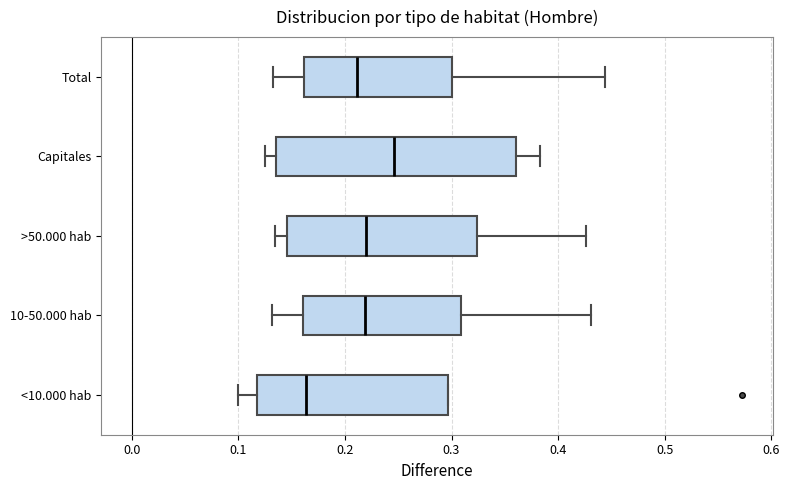

Reading bottom to top, read every box against the x-axis: the position of its median line, the range the box covers, and the ends of its whiskers. The values are not printed on the chart, so give them approximately, as read against the axis.

<10.000 hab: median 0.16, box 0.12 to 0.30, whiskers 0.10 to 0.30
10-50.000 hab: median 0.22, box 0.16 to 0.31, whiskers 0.13 to 0.43
>50.000 hab: median 0.22, box 0.15 to 0.32, whiskers 0.13 to 0.43
Capitales: median 0.25, box 0.14 to 0.36, whiskers 0.12 to 0.38
Total: median 0.21, box 0.16 to 0.30, whiskers 0.13 to 0.44